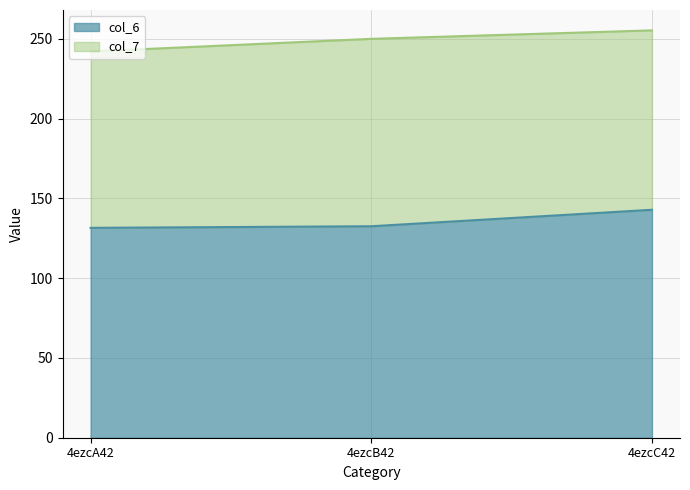

Does the chart have visible grid lines?

Yes